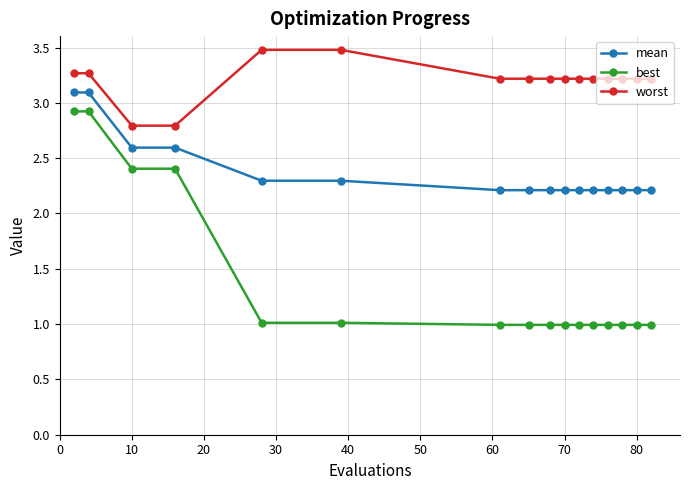

Rank the series by their average value, from highest to lowest.

worst, mean, best